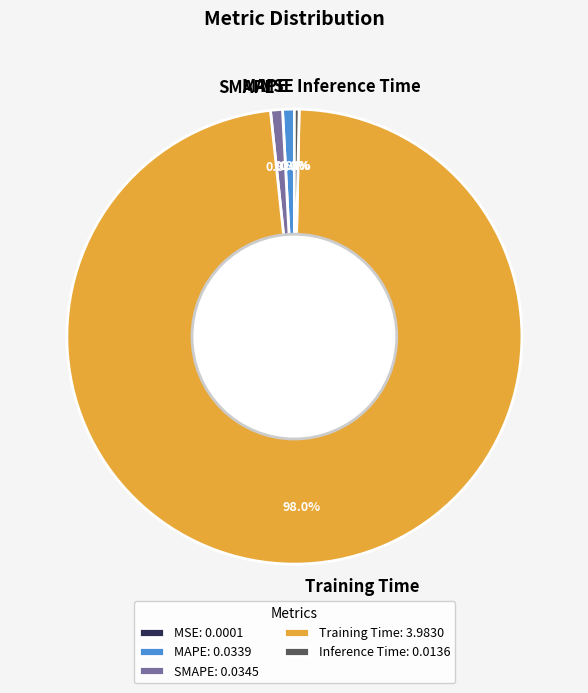

What portion of the pie excludes SMAPE?

99.2%